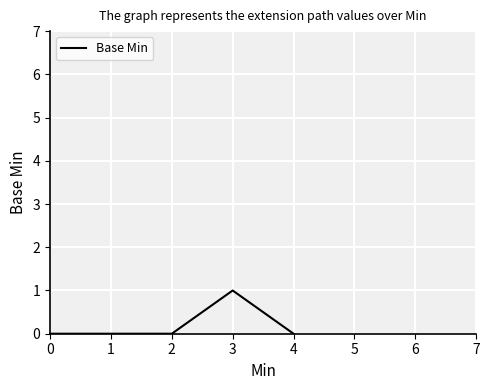

Is it true that the value at 1 is 0?

True